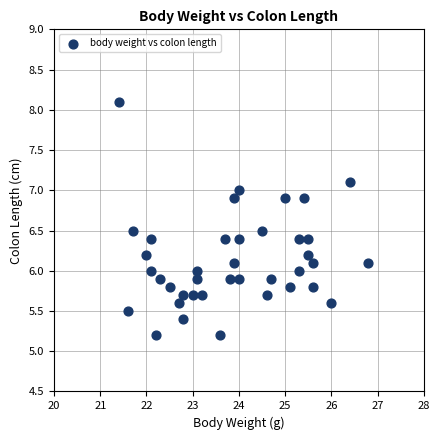

What is the range of X values (max minus min)?

5.4